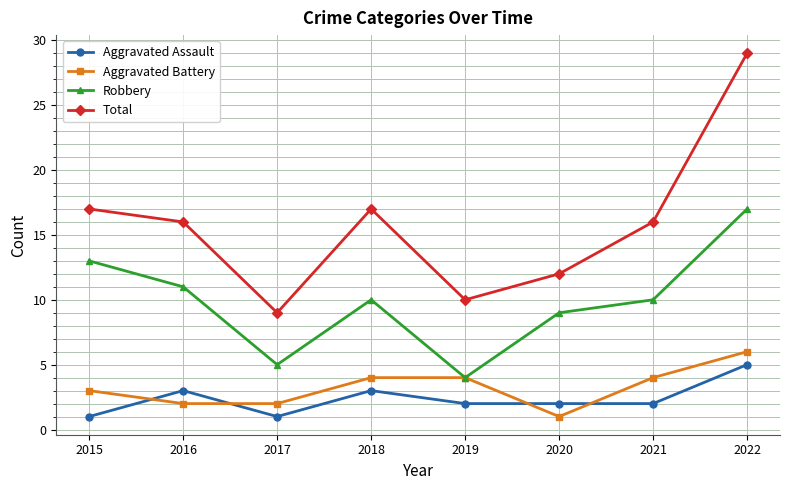

Rank the series by their maximum value, from highest to lowest.

Total, Robbery, Aggravated Battery, Aggravated Assault